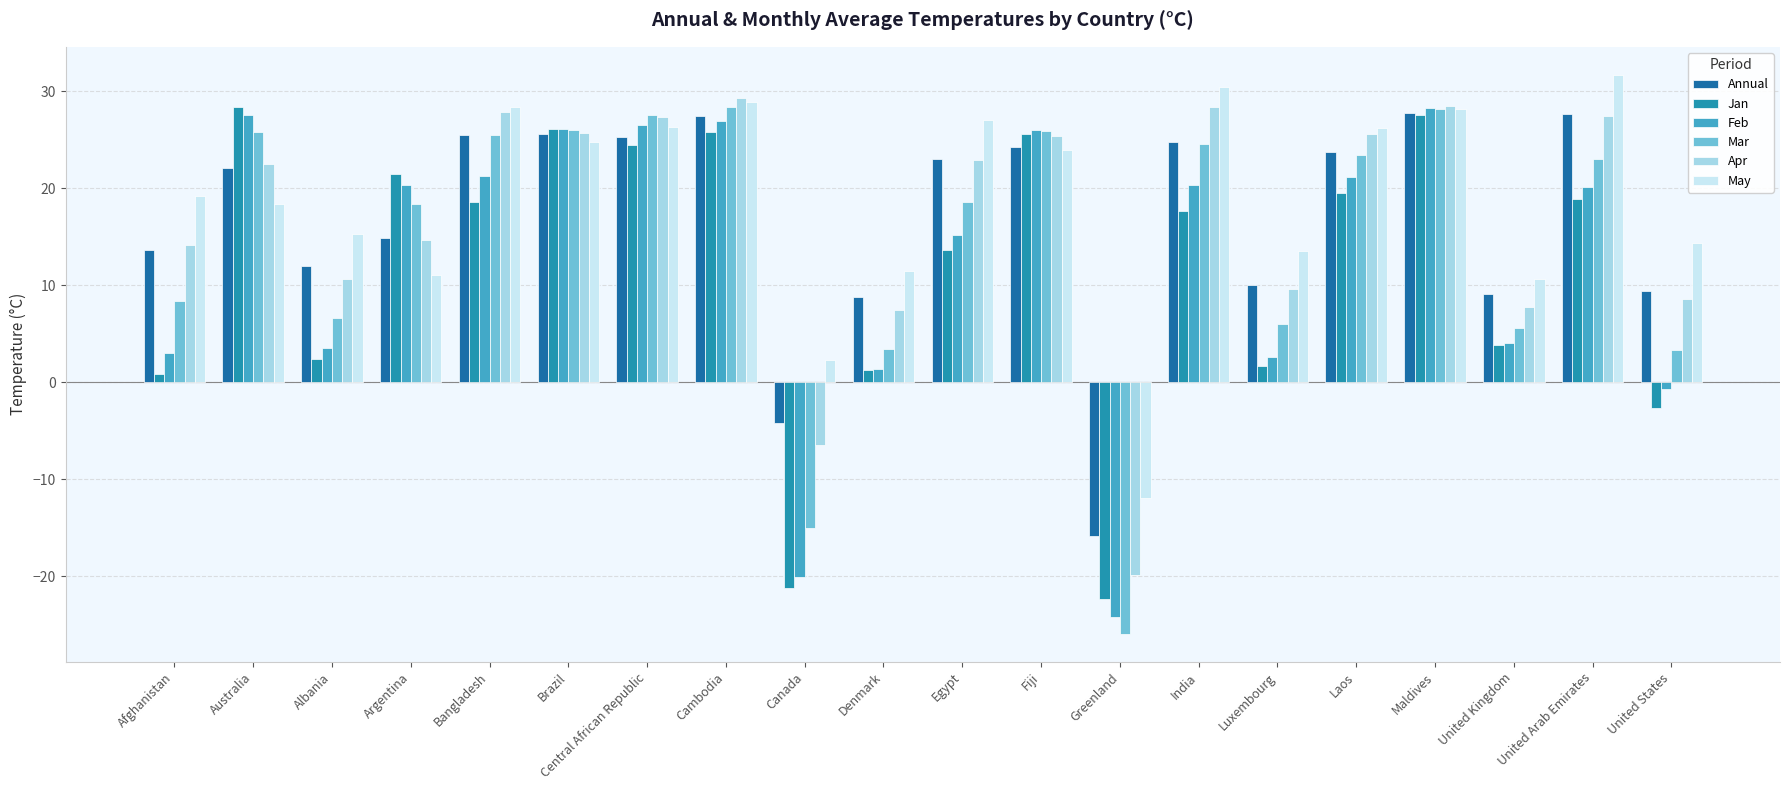

Which series changed the most between Brazil and Denmark?

Jan